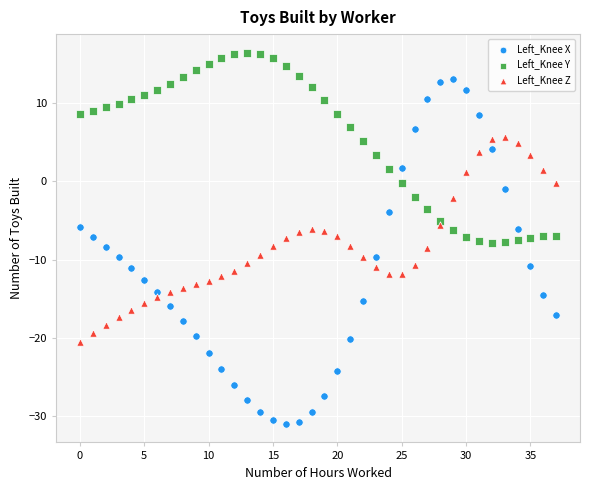

Which series has the largest Y range (max minus min)?

Left_Knee X